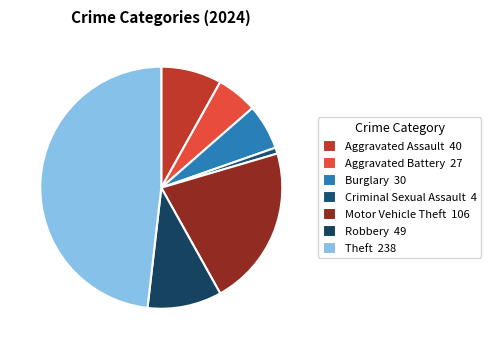

Does any single category account for the majority?

No